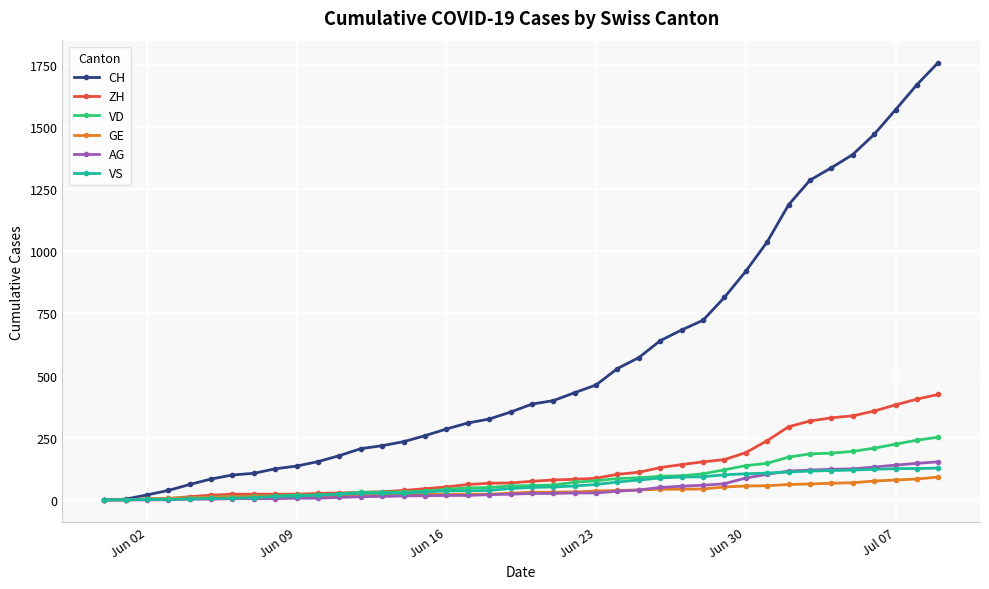

Which series has the largest range (max minus min)?

CH